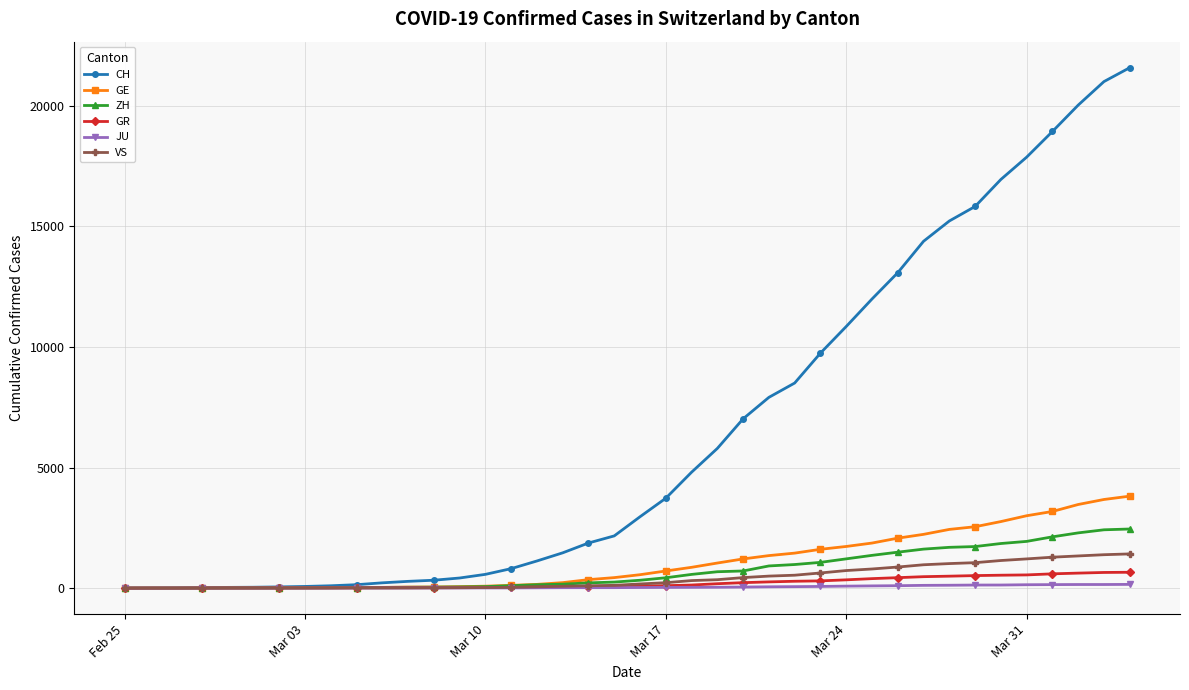

At how many categories does at least one series exceed 2420?

20